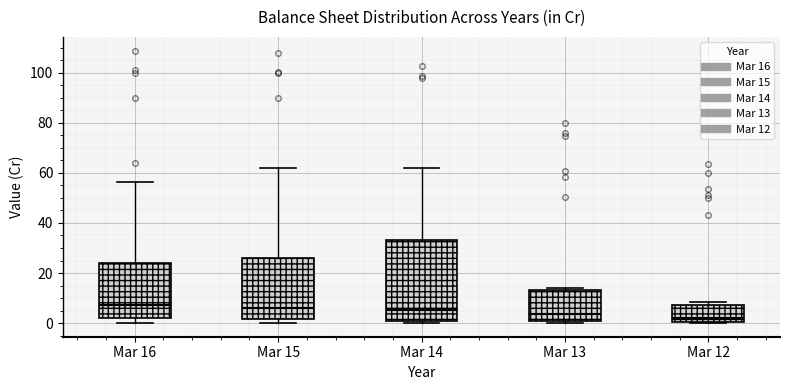

Reading left to right, transcribe this box plot: for each box, give where its median line is, the range the box spans, and where its two whiskers end, as read against the y-axis. The values are not printed on the chart, so give them approximately, as read against the axis.

Mar 16: median 8, box 2 to 24, whiskers 0 to 56
Mar 15: median 6, box 2 to 26, whiskers 0 to 62
Mar 14: median 6, box 0 to 34, whiskers 0 (just below the box's lower edge) to 62
Mar 13: median 4, box 0 to 14, whiskers 0 (just below the box's lower edge) to 14 (just above the box's upper edge)
Mar 12: median 2, box 0 to 8, whiskers 0 to 8 (just above the box's upper edge)